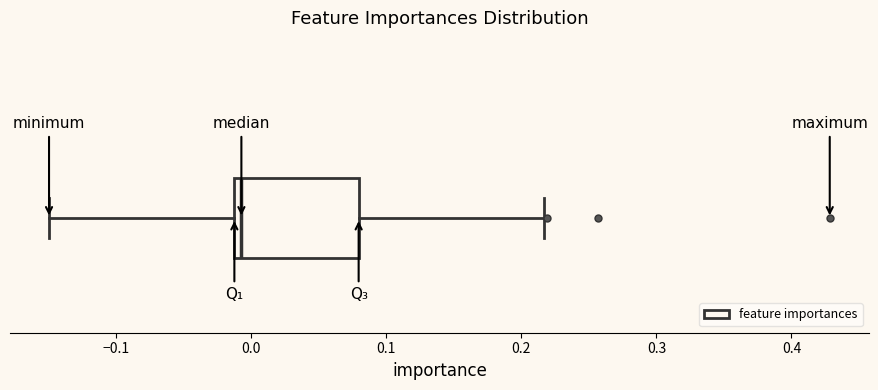

Where is the right edge of the box on the x-axis? The values are not printed on the chart, so give them approximately, as read against the axis.

0.08